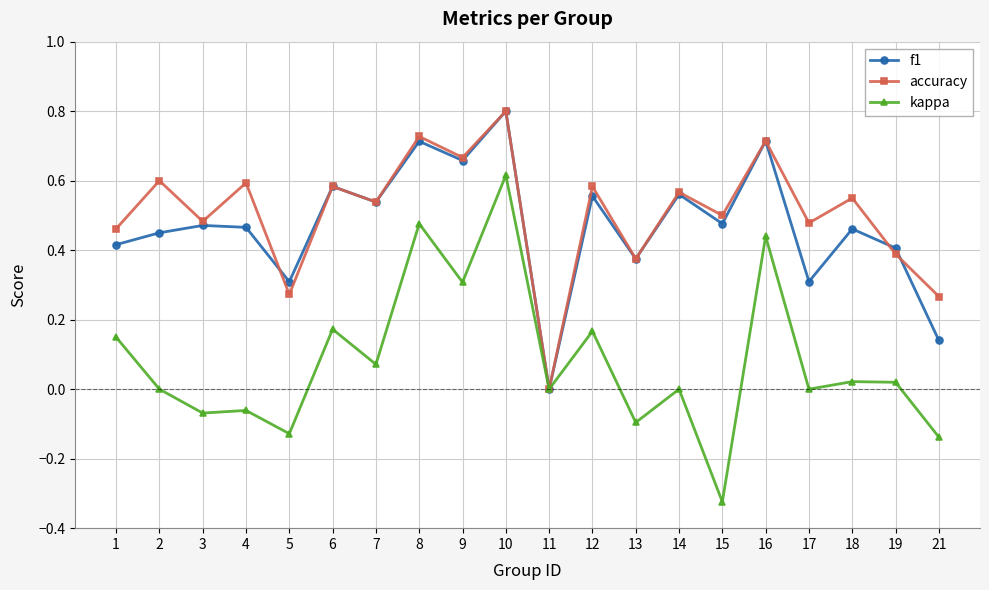

Which series has the widest spread of values?

kappa